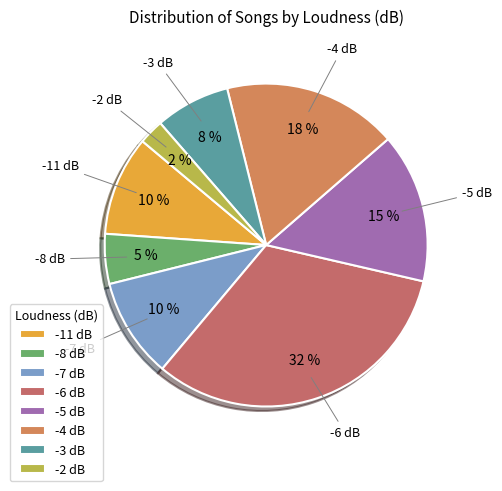

True or false: -4 dB accounts for 17% of the total.

True